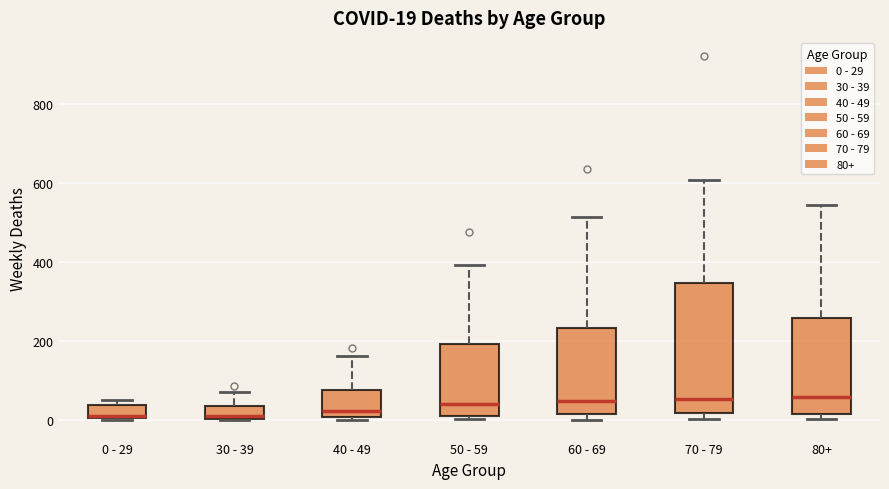

Comparing the boxes themselves (not the whiskers), which one is the tallest?

70 - 79